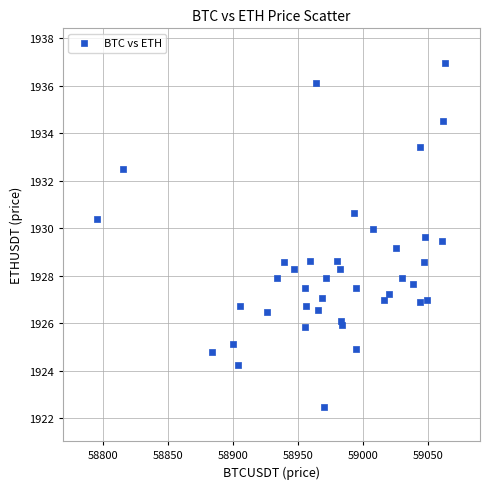

What is the range of Y values (max minus min)?

14.5